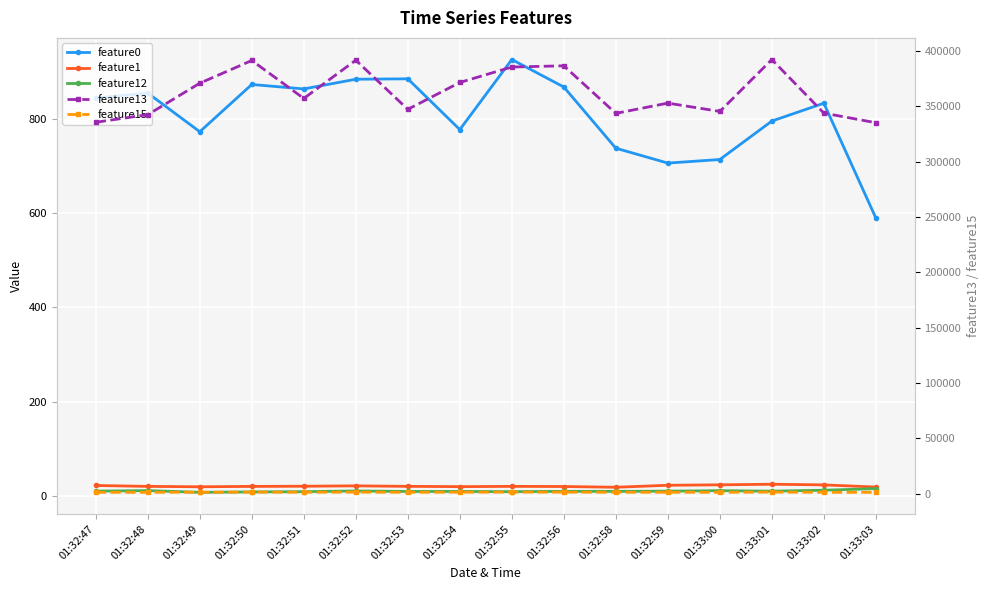

What is the label of the 15th point from the left?

01:33:02